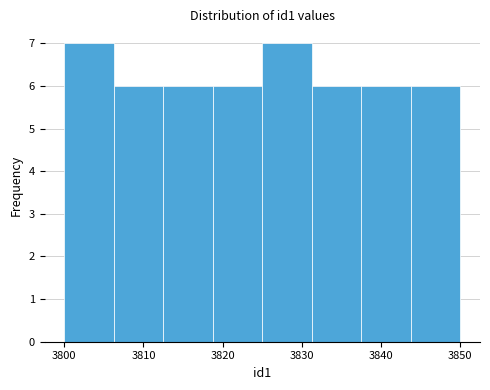

Reading left to right, transcribe this chart: for each bar, give the range it covers on the x-axis and its height. Neither the bar edges nor the heights are printed on the chart, so give them approximately, as read against the axes.

3800 to 3806: 7
3806 to 3813: 6
3813 to 3819: 6
3819 to 3825: 6
3825 to 3831: 7
3831 to 3838: 6
3838 to 3844: 6
3844 to 3850: 6